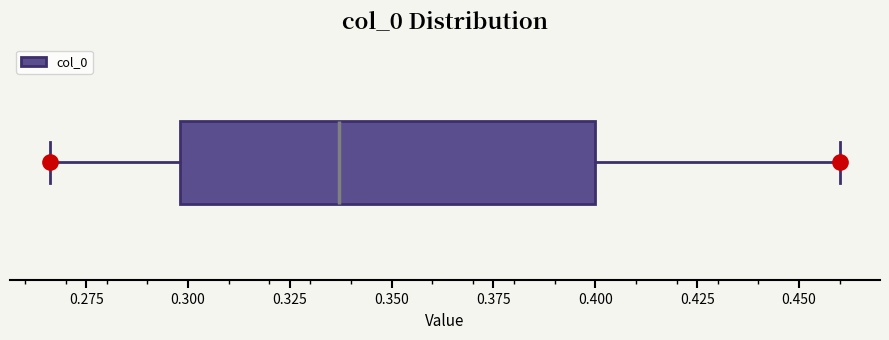

Transcribe this box plot: give where the median line is, the range the box spans, and where the two whiskers end, as read against the x-axis. The values are not printed on the chart, so give them approximately, as read against the axis.

median 0.335, box 0.300 to 0.400, whiskers 0.265 to 0.460